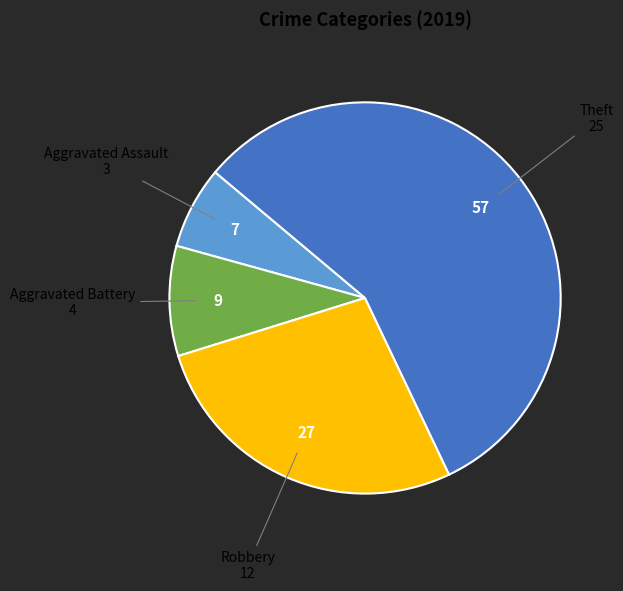

Is there a majority slice in this chart?

Yes